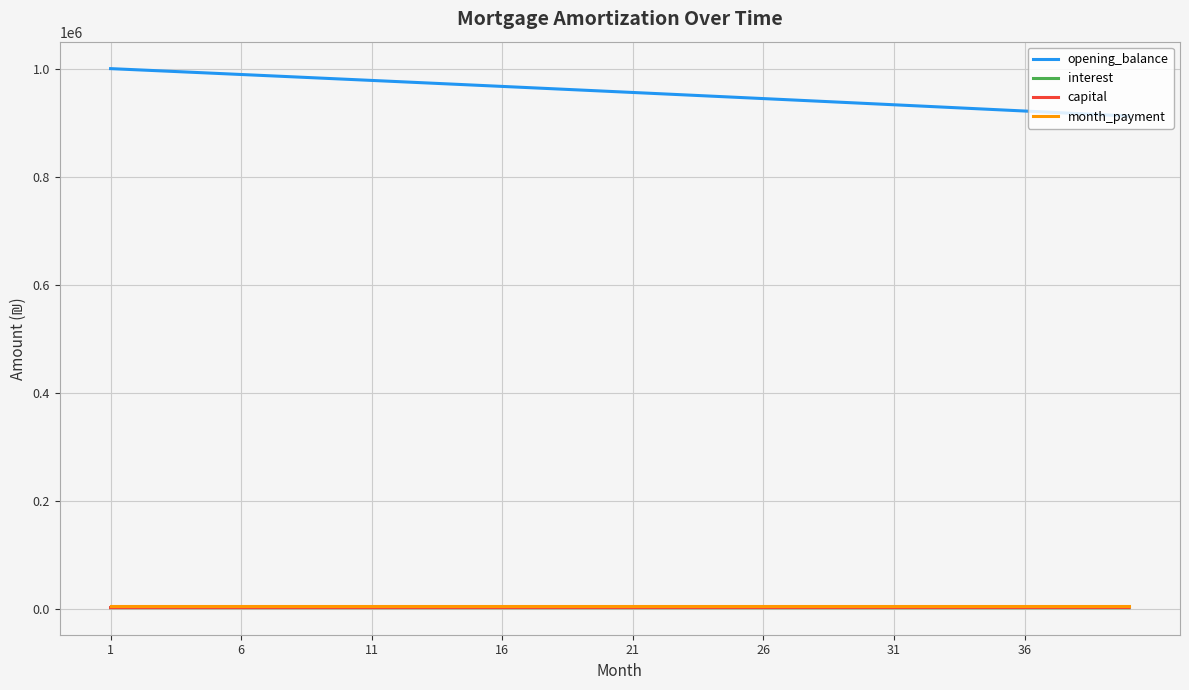

Which series has the widest spread of values?

opening_balance